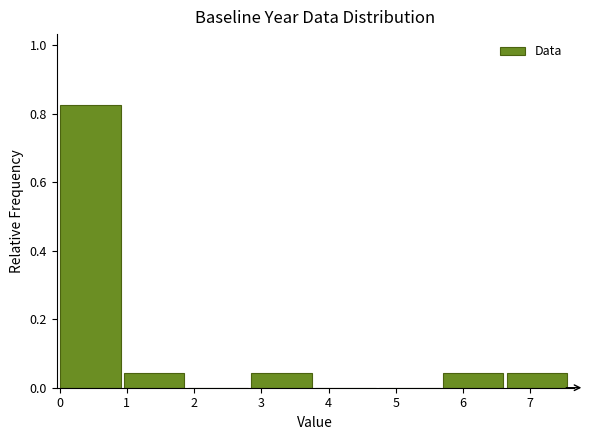

Reading left to right, list every bar in this chart as the range it spans on the x-axis followed by its height. Neither the bar edges nor the heights are printed on the chart, so give them approximately, as read against the axes.

0.0 to 1.0: 0.82
1.0 to 1.9: 0.04
1.9 to 2.9: 0
2.9 to 3.8: 0.04
3.8 to 4.8: 0
4.8 to 5.7: 0
5.7 to 6.7: 0.04
6.7 to 7.6: 0.04